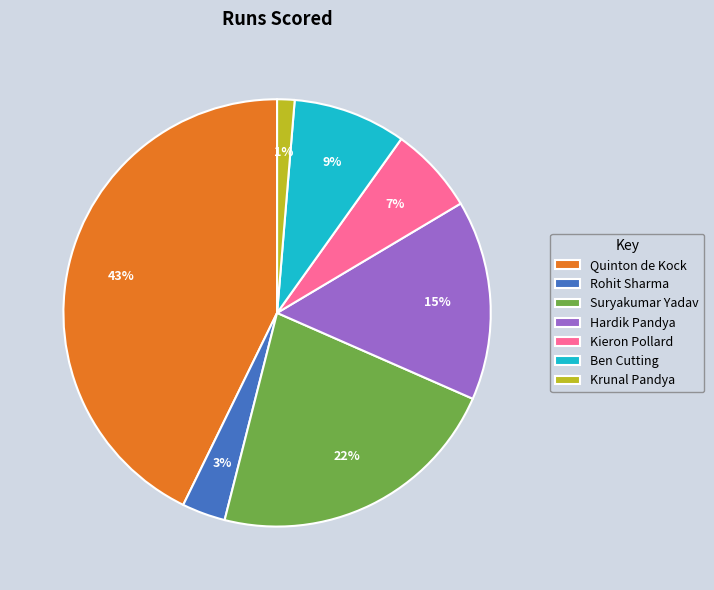

Is Rohit Sharma the majority of the pie?

No